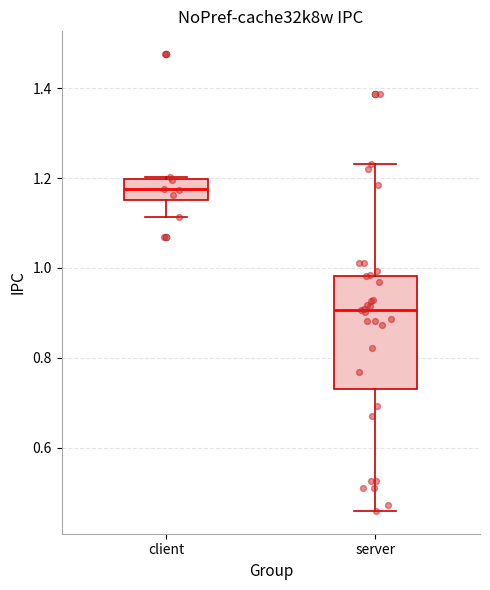

Where is the upper edge of the box for client on the y-axis? The values are not printed on the chart, so give them approximately, as read against the axis.

1.20